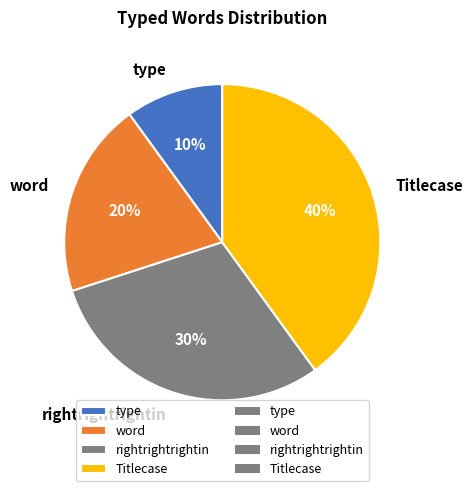

The Titlecase slice represents 35% of the pie. True or false?

False